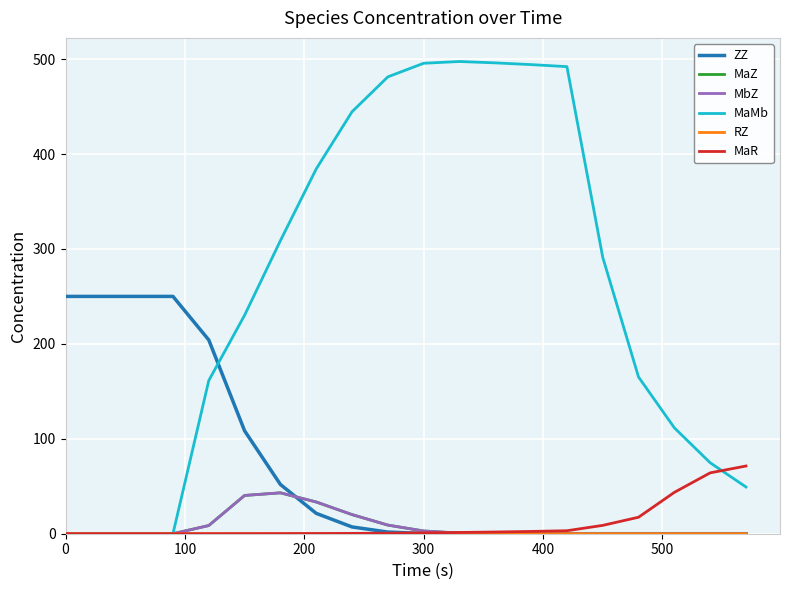

Which series has the widest spread of values?

MaMb